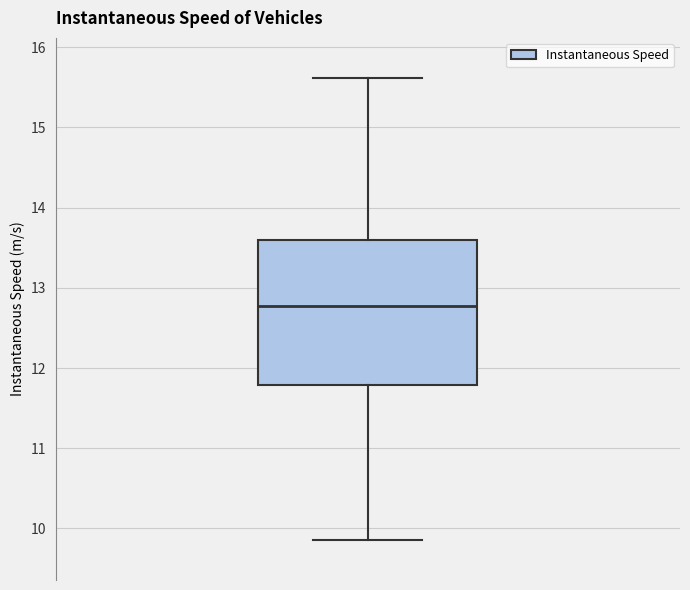

Transcribe this box plot: give where the median line is, the range the box spans, and where the two whiskers end, as read against the y-axis. The values are not printed on the chart, so give them approximately, as read against the axis.

median 12.8, box 11.8 to 13.6, whiskers 9.9 to 15.6